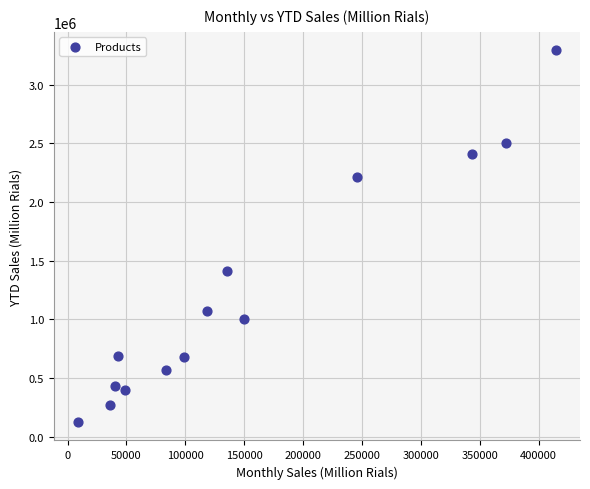

What is the range of Y values (max minus min)?

3164224